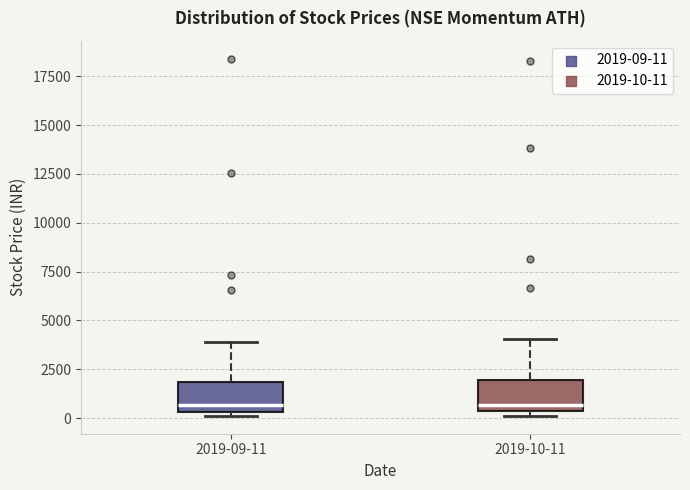

Where does the upper whisker of the box for 2019-10-11 end on the y-axis? The values are not printed on the chart, so give them approximately, as read against the axis.

4000